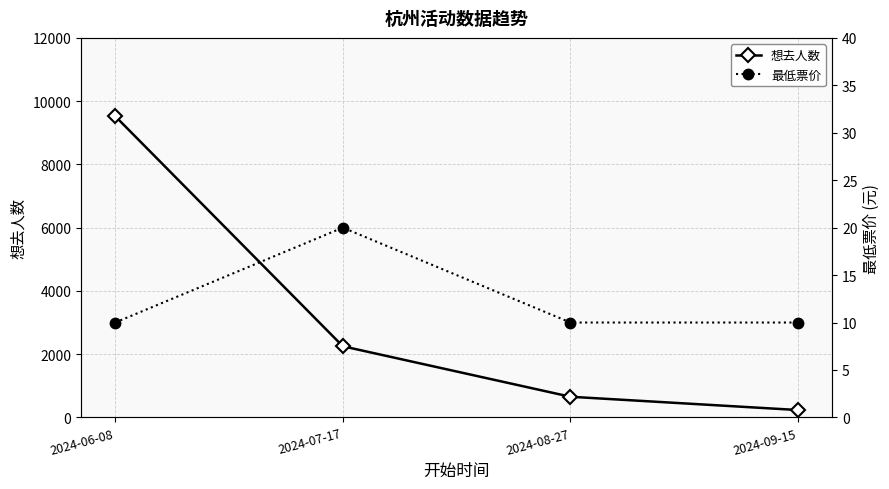

What is the minimum value for 最低票价?

10